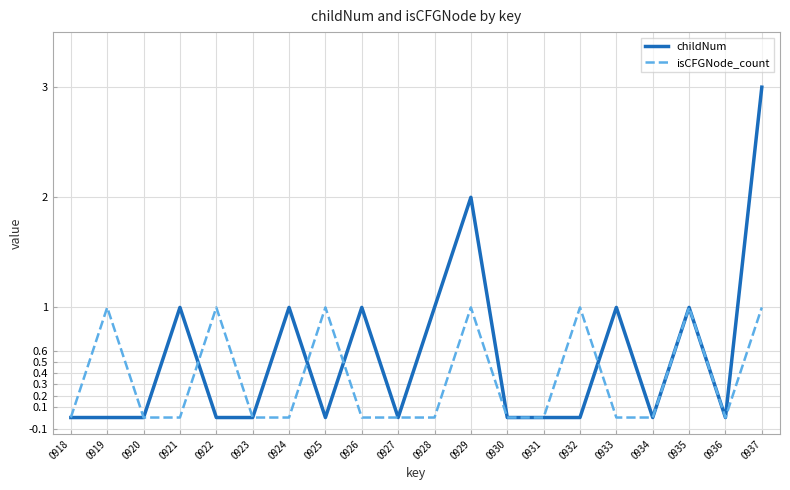

What is the sum of the isCFGNode_count values at 0919 and 0936?

1